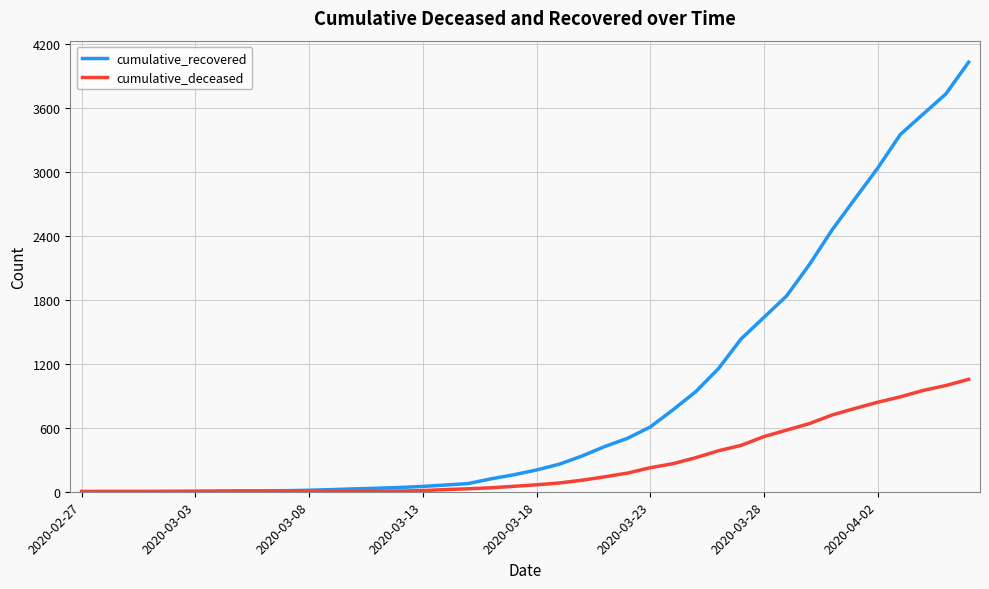

Rank the series by their average value, from lowest to highest.

cumulative_deceased, cumulative_recovered